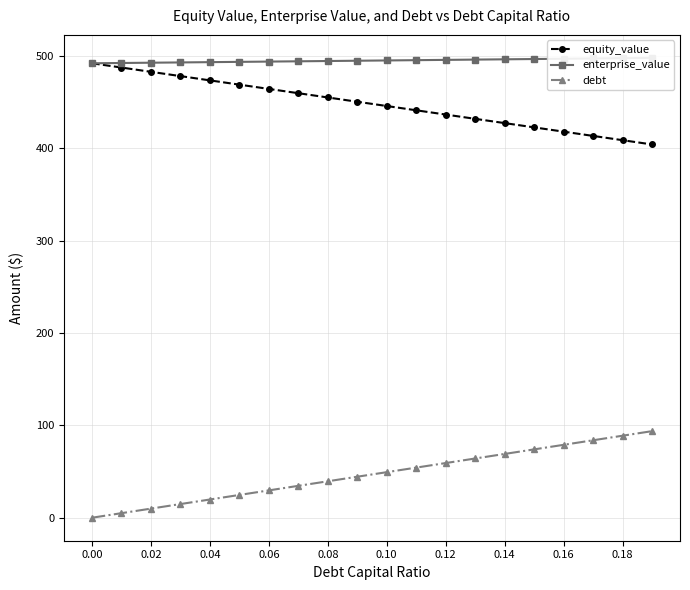

How many data points in equity_value are above 450?

10